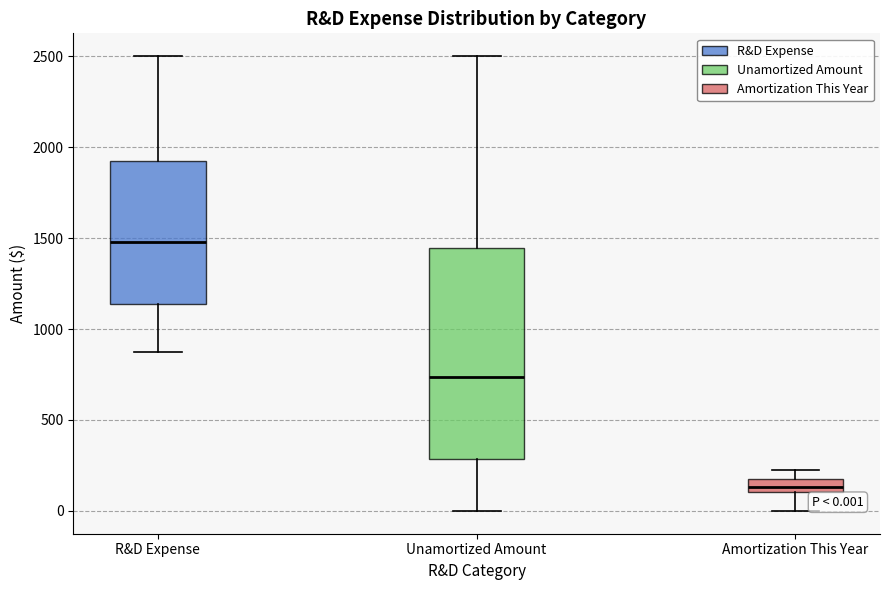

Comparing the boxes themselves (not the whiskers), which one is the tallest?

Unamortized Amount